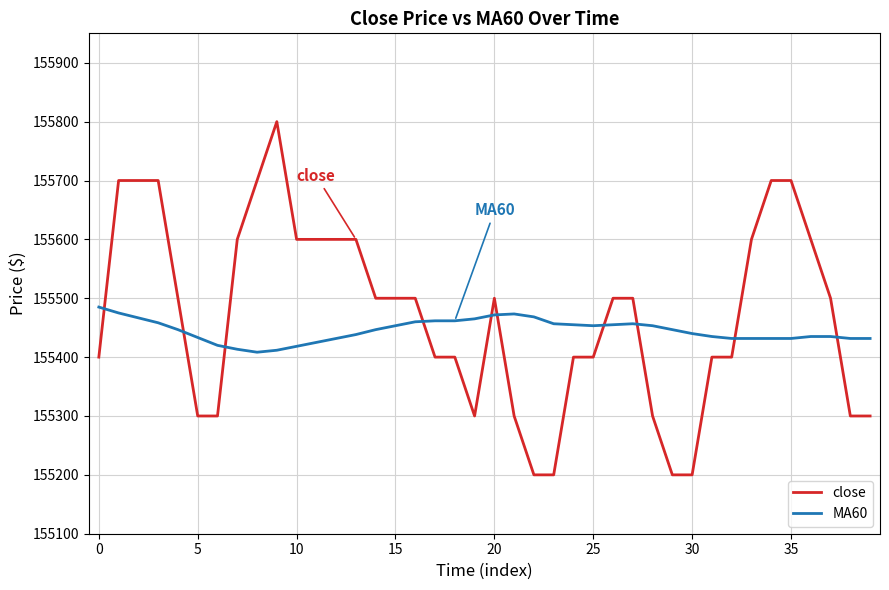

Which series has the largest range (max minus min)?

close